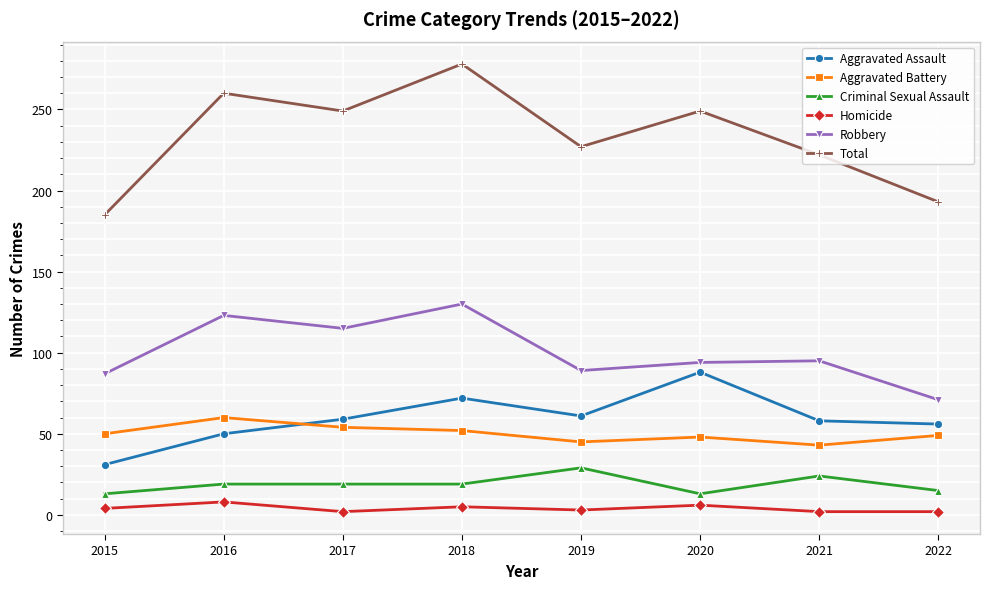

True or false: Aggravated Assault has more than 2 points higher than both neighbors.

False